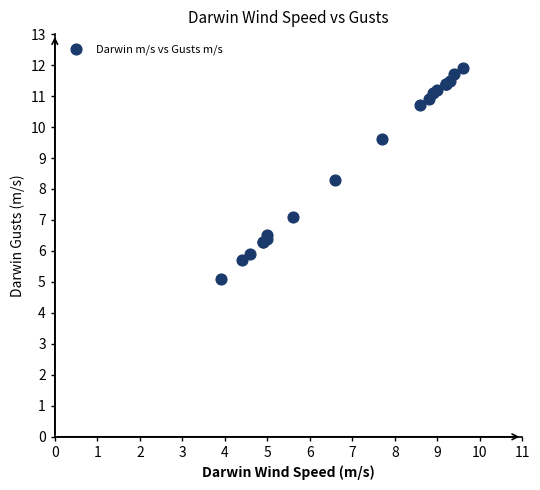

What Y value in the scatter plot is closest to 8?

8.3